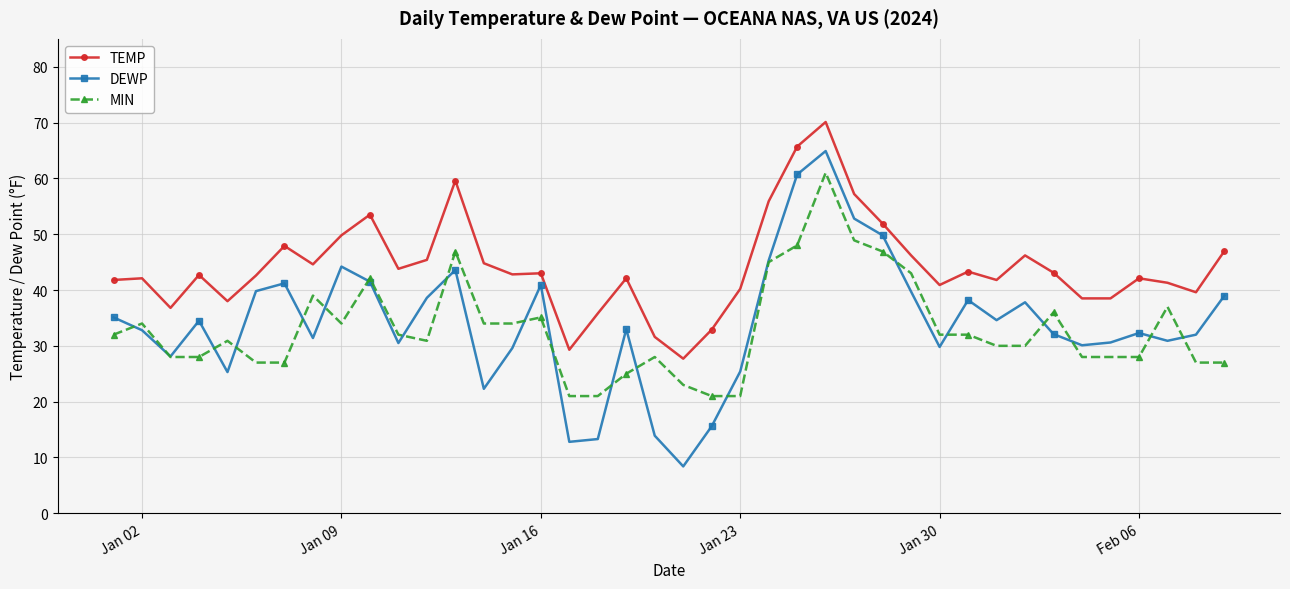

Which series has the largest total across all categories?

TEMP